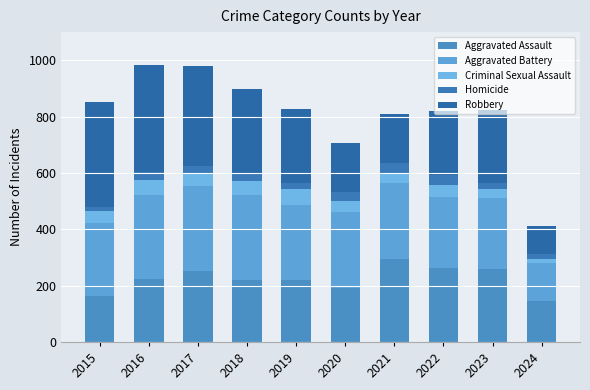

What is the value of the Aggravated Assault bar at the 10th from the left?

147